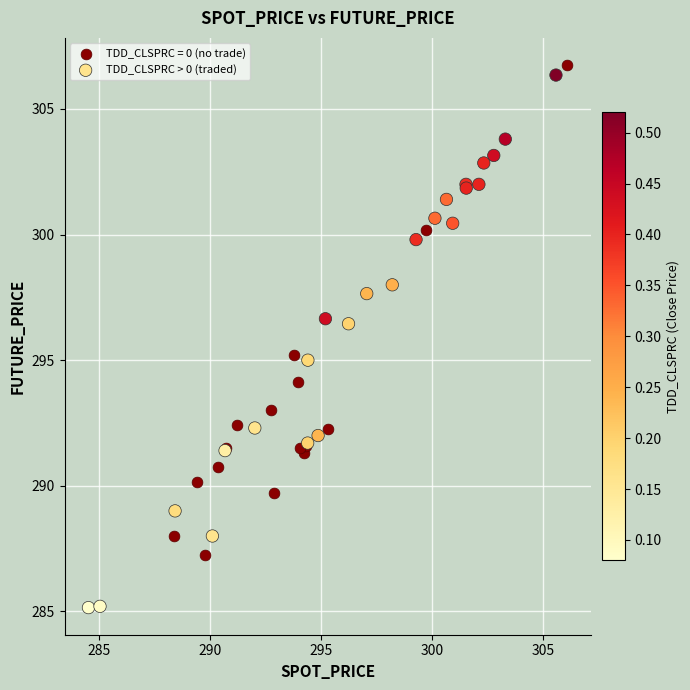

Which series contains the lowest Y value?

TDD_CLSPRC > 0 (traded)